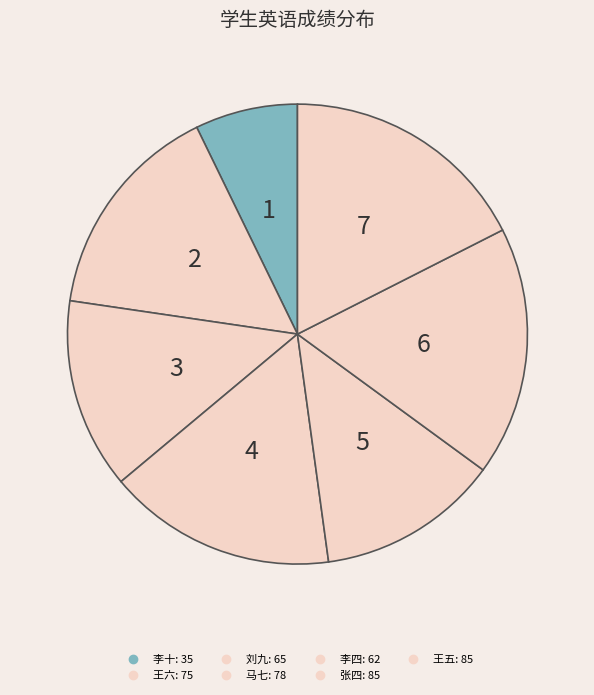

Is there any slice that represents more than half of the pie?

No